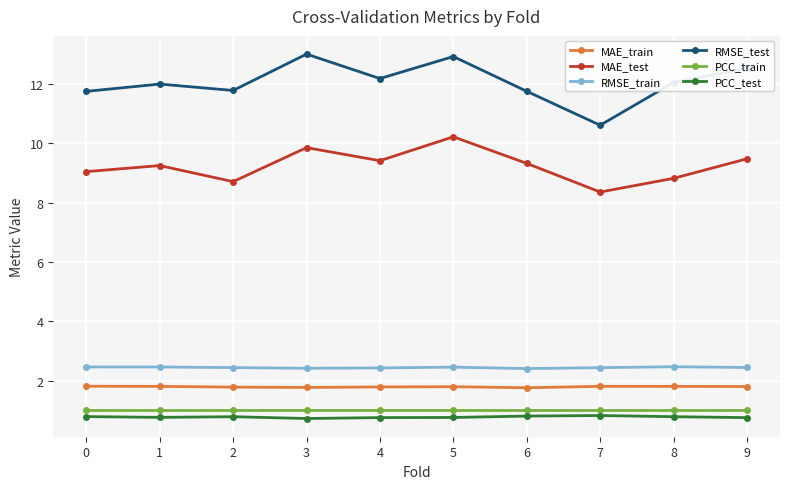

What is the maximum value shown in the chart?

13.0